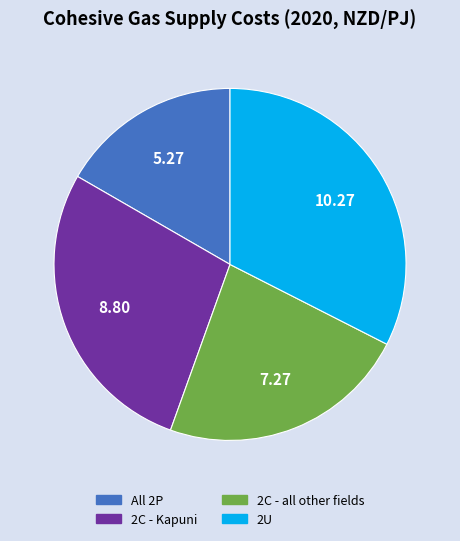

Rank the categories by value from lowest to highest.

All 2P, 2C - all other fields, 2C - Kapuni, 2U